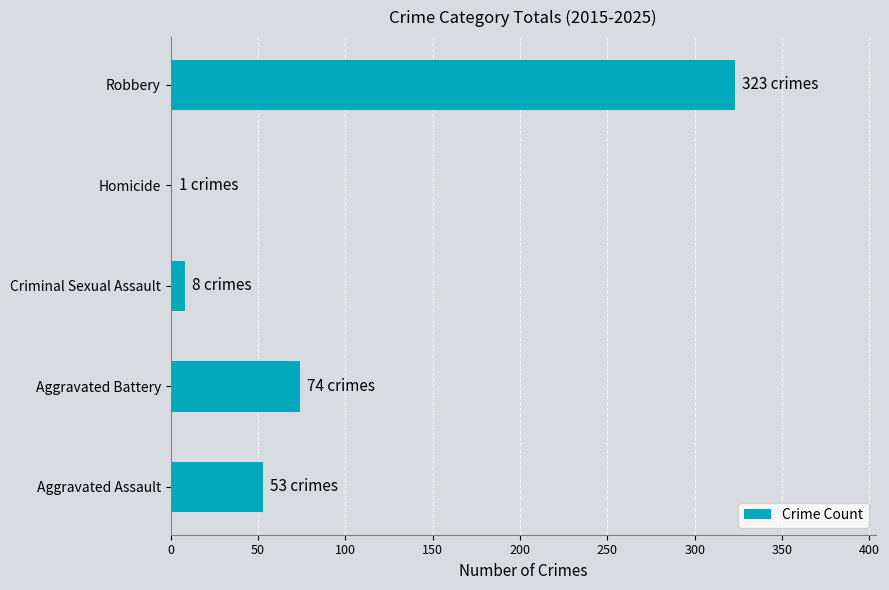

Reading bottom to top, list all the values displayed in this chart.

Aggravated Assault=53	Aggravated Battery=74	Criminal Sexual Assault=8	Homicide=1	Robbery=323